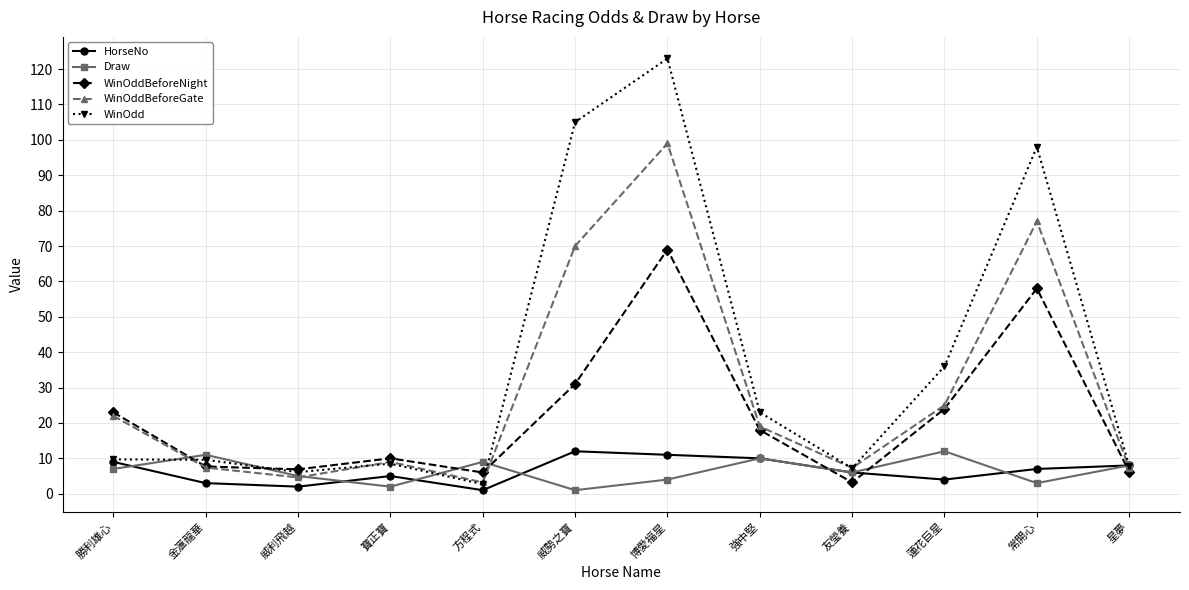

What value does the WinOddBeforeGate series have at 博愛福星?

99.0